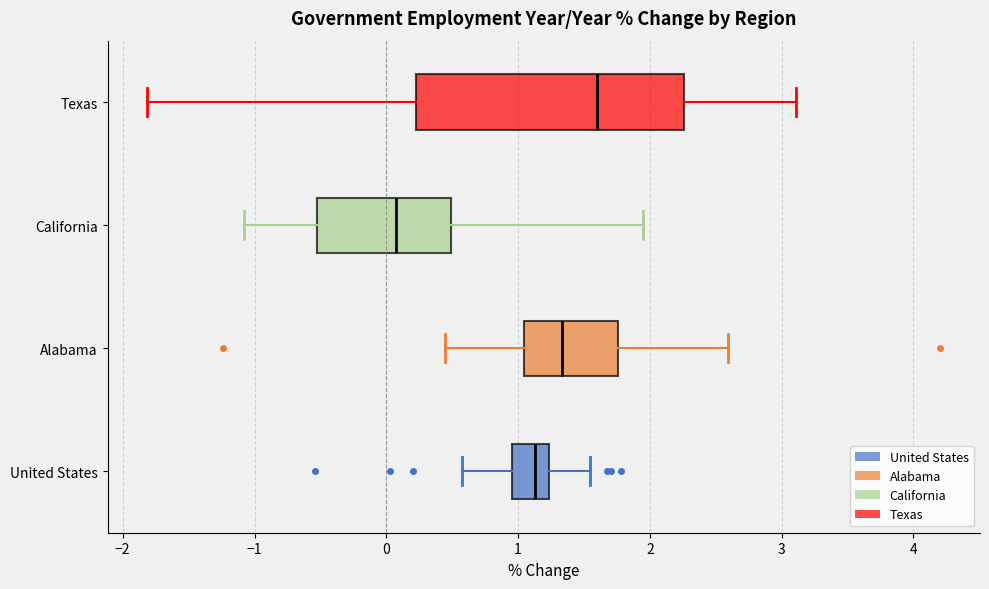

Comparing the boxes themselves (not the whiskers), which one is the widest?

Texas